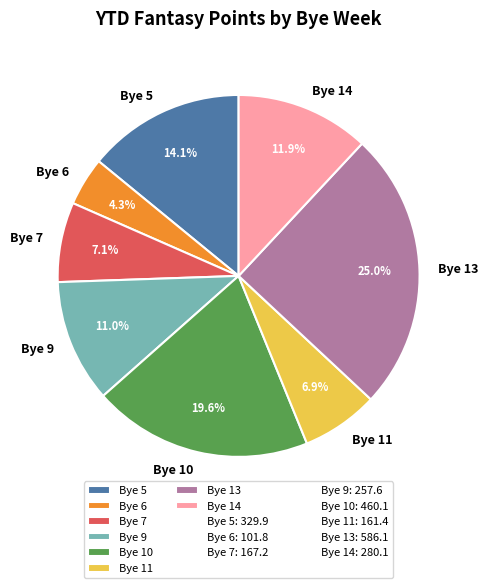

To the nearest percent, what is the average slice percentage?

12%